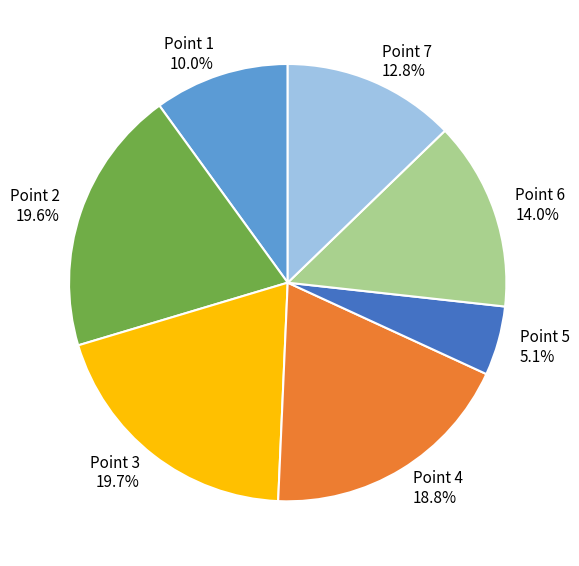

Is there any slice that represents more than half of the pie?

No